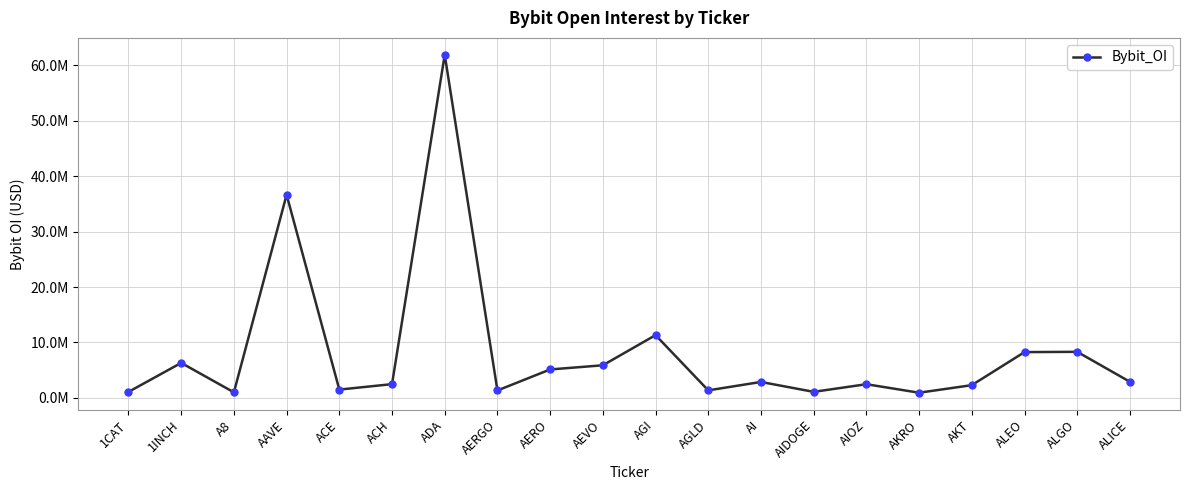

Is this an area chart (filled region under the line)?

No